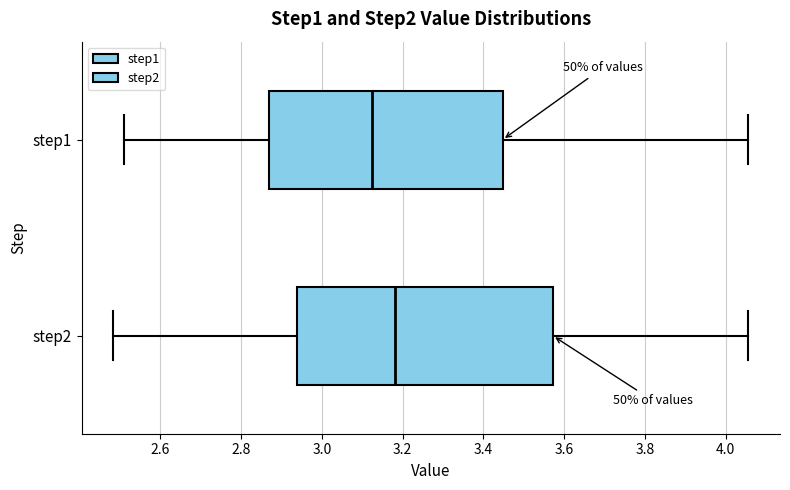

Which box is the widest, from its left edge to its right edge?

step2